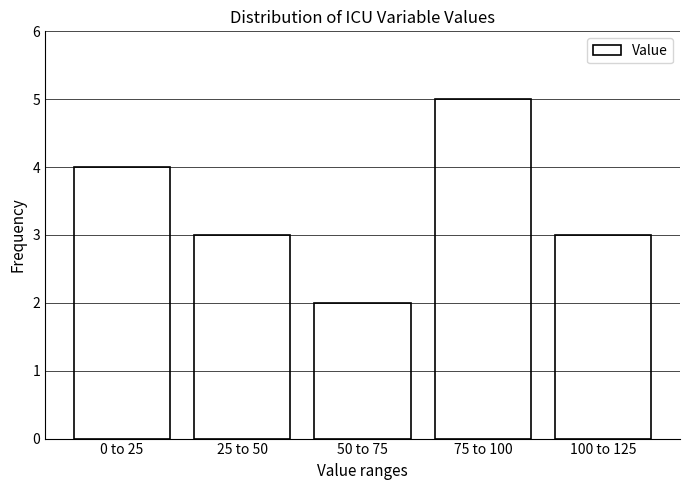

Reading left to right, extract all data points from this chart.

0 to 25=4	25 to 50=3	50 to 75=2	75 to 100=5	100 to 125=3